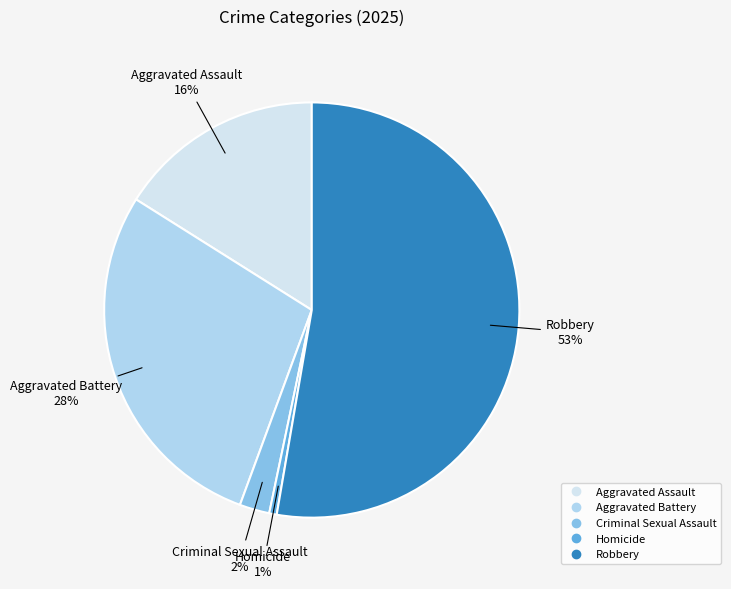

What percentage is the Aggravated Assault slice, to the nearest percent?

16%